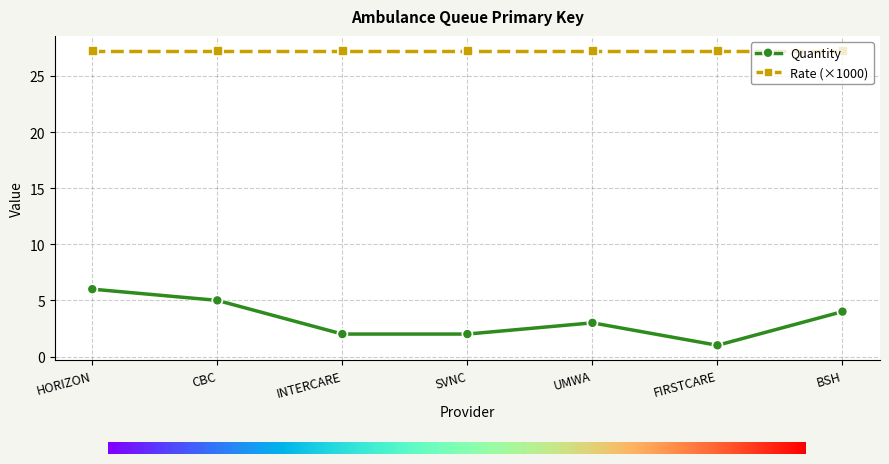

The value of Rate (×1000) at SVNC is 43.9. True or false?

False